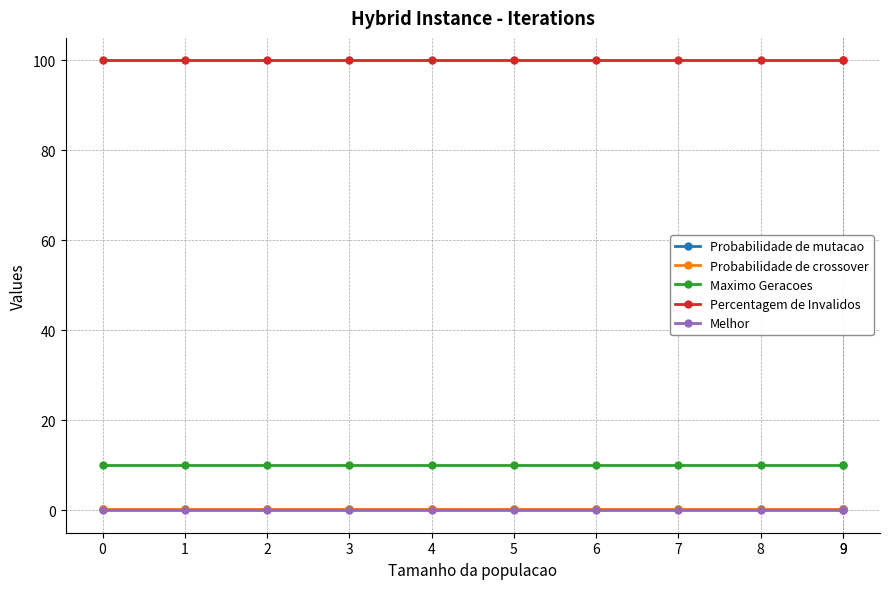

Read the Probabilidade de mutacao value at 5.

0.2